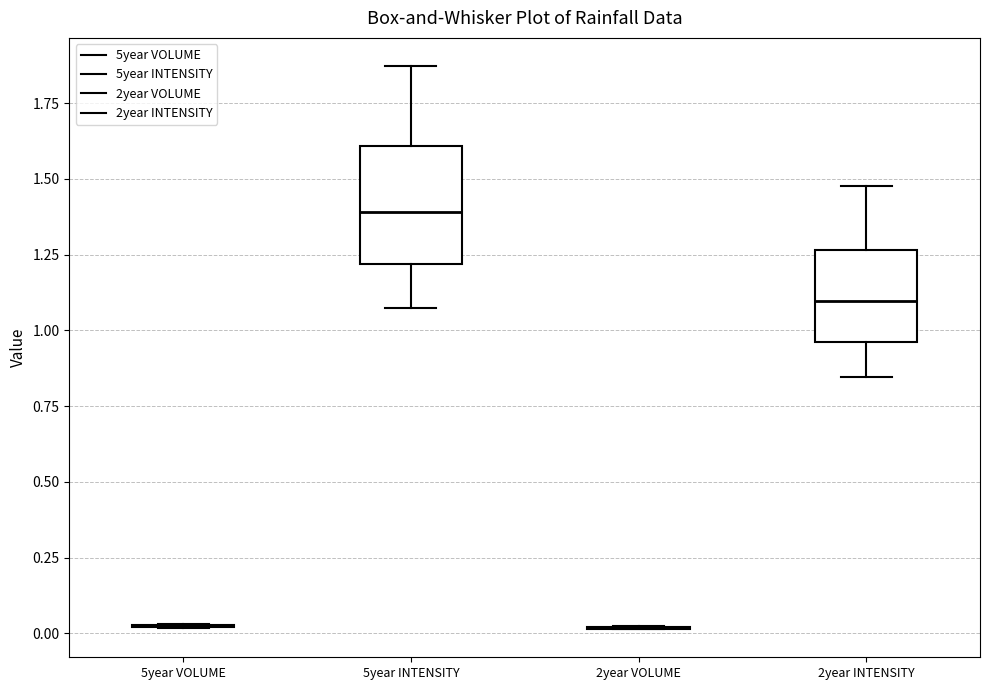

Which box is the tallest, from its lower edge to its upper edge?

5year INTENSITY